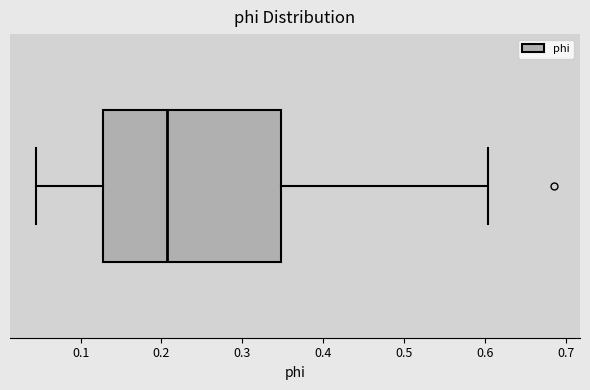

Read this box plot against the x-axis: the position of the median line, the range covered by the box, and the ends of both whiskers. The values are not printed on the chart, so give them approximately, as read against the axis.

median 0.21, box 0.13 to 0.35, whiskers 0.04 to 0.60